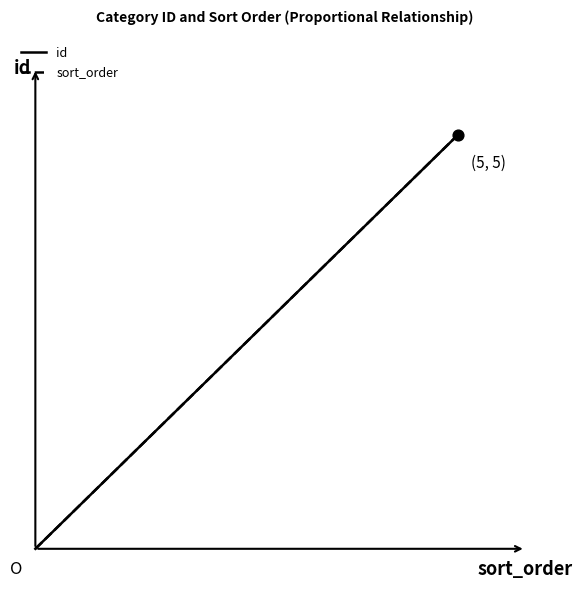

Does the chart have visible grid lines?

No